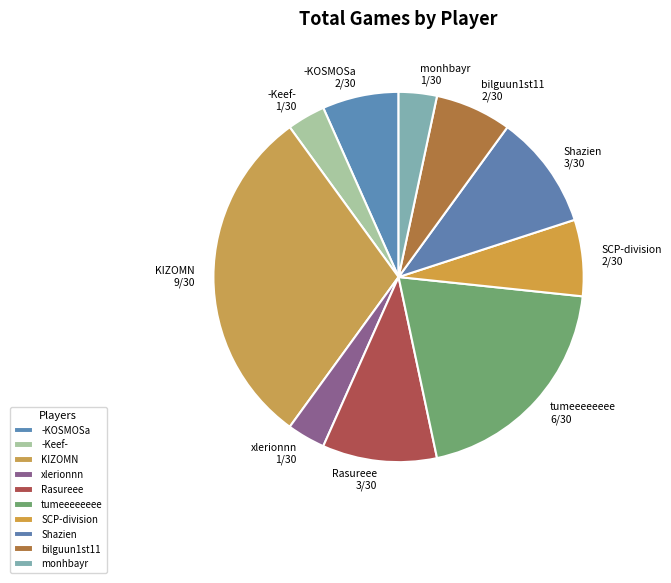

Is -KOSMOSa the majority of the pie?

No